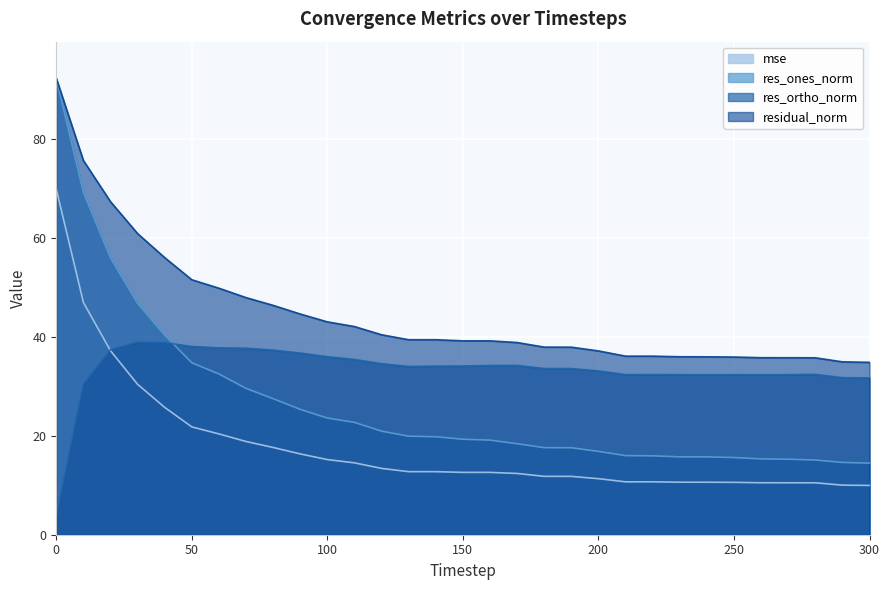

What is the spread (max minus min) of values at 10?

45.2